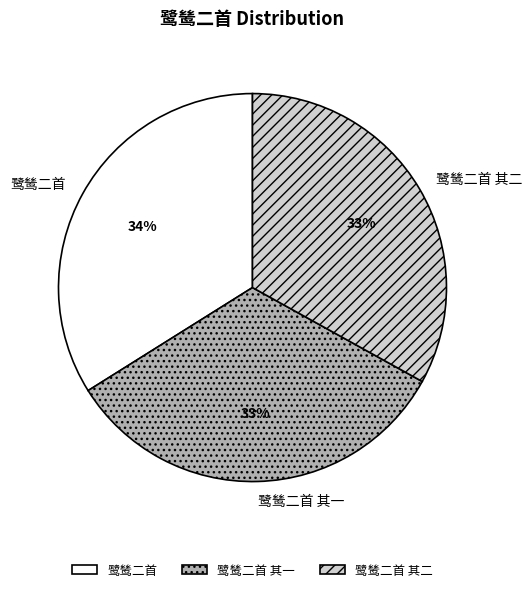

Does 鹭鸶二首 其一 account for over 50% of the chart?

No